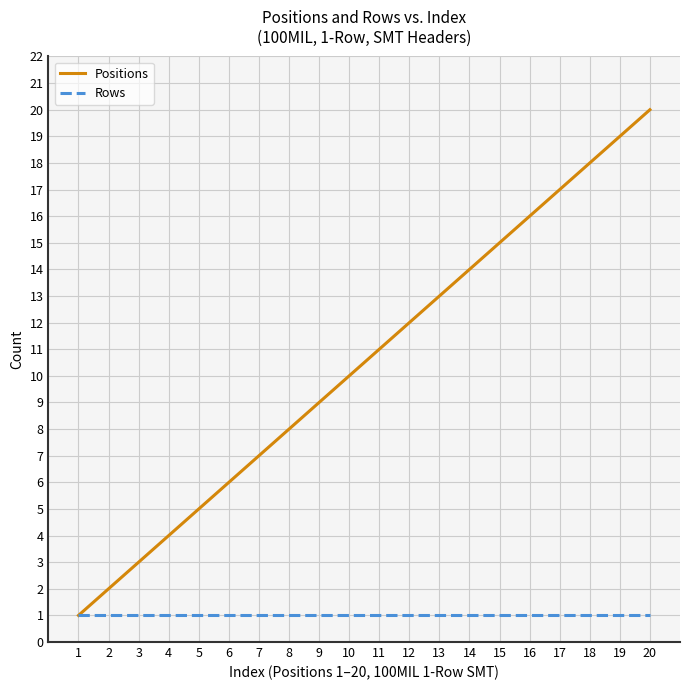

Reading left to right, transcribe all the data shown in this chart.

Positions: 1	2	3	4	5	6	7	8	9	10	11	12	13	14	15	16	17	18	19	20
Rows: 1	1	1	1	1	1	1	1	1	1	1	1	1	1	1	1	1	1	1	1